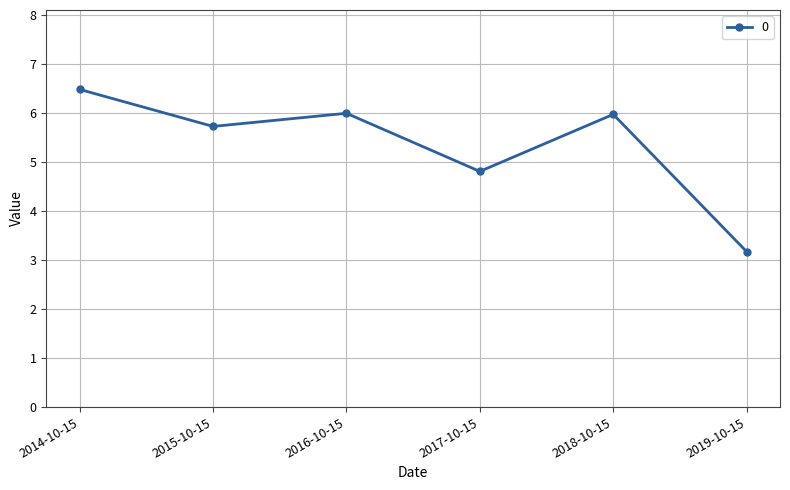

Does the chart display data point markers on the line(s)?

Yes